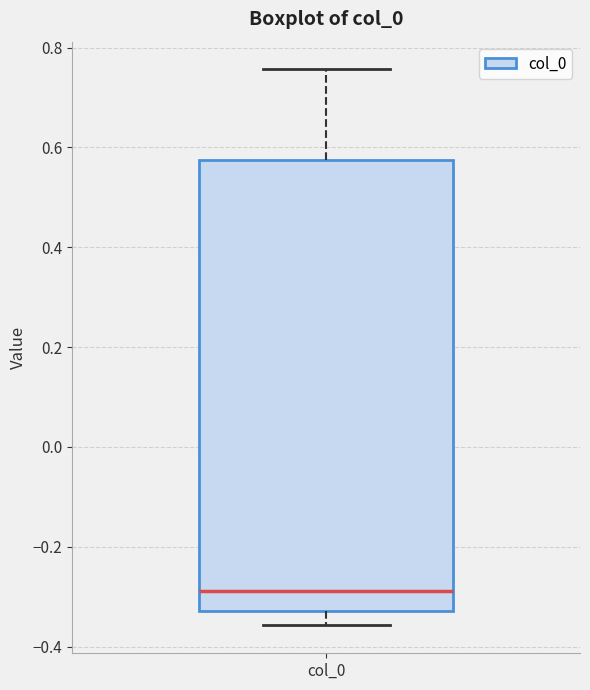

Transcribe this box plot: give where the median line is, the range the box spans, and where the two whiskers end, as read against the y-axis. The values are not printed on the chart, so give them approximately, as read against the axis.

median -0.28, box -0.32 to 0.58, whiskers -0.36 to 0.76